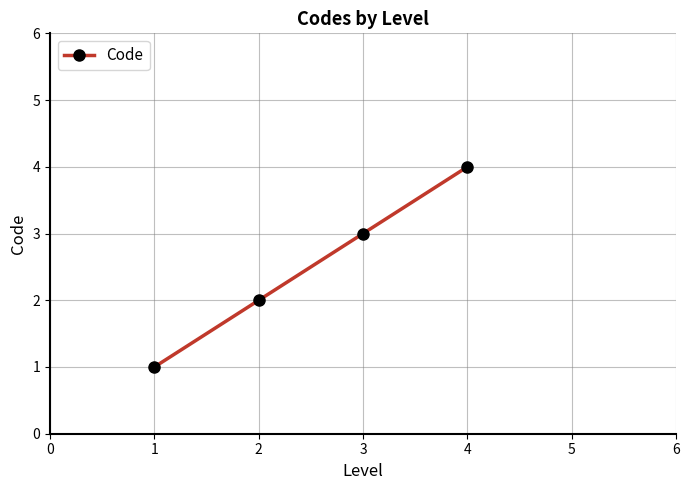

True or false: the data shows 3 at 2.

False